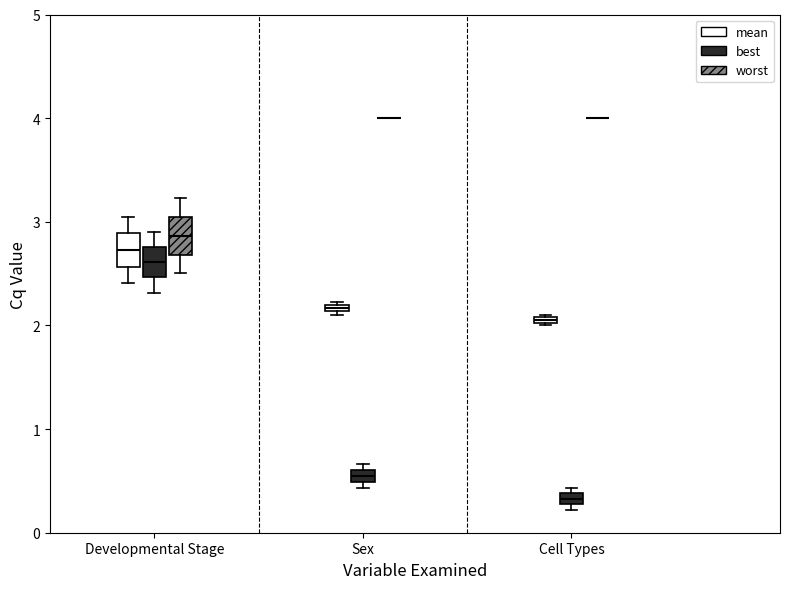

Where is the upper edge of the box for Sex (best) on the y-axis? The values are not printed on the chart, so give them approximately, as read against the axis.

0.6